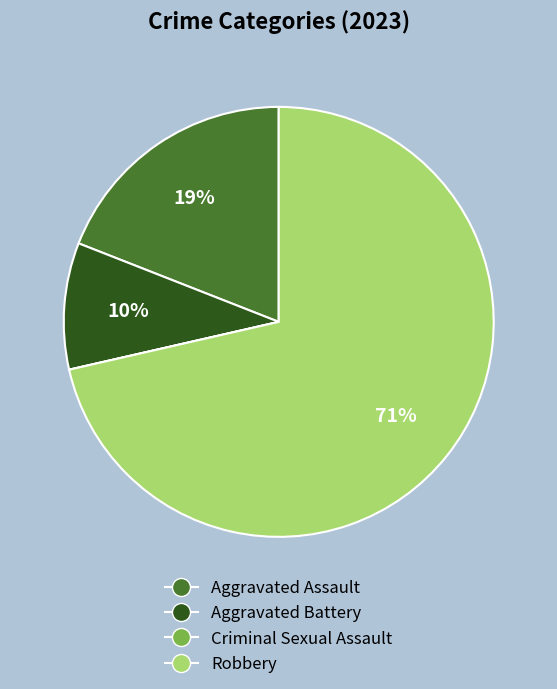

To the nearest percent, what percentage of the pie is Aggravated Assault?

19%